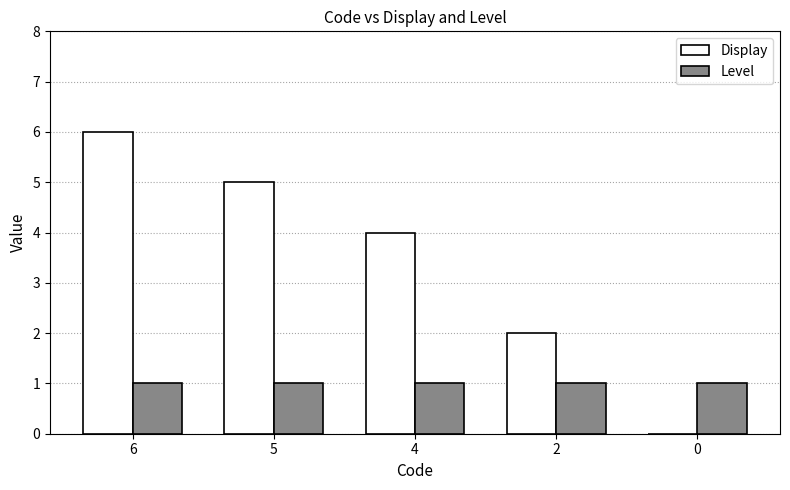

Which label corresponds to the largest value in the chart?

6